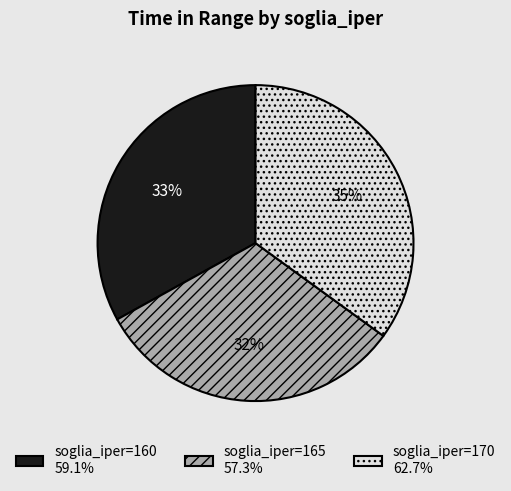

What percentage is the soglia_iper=170 62.7% slice, to the nearest percent?

35%